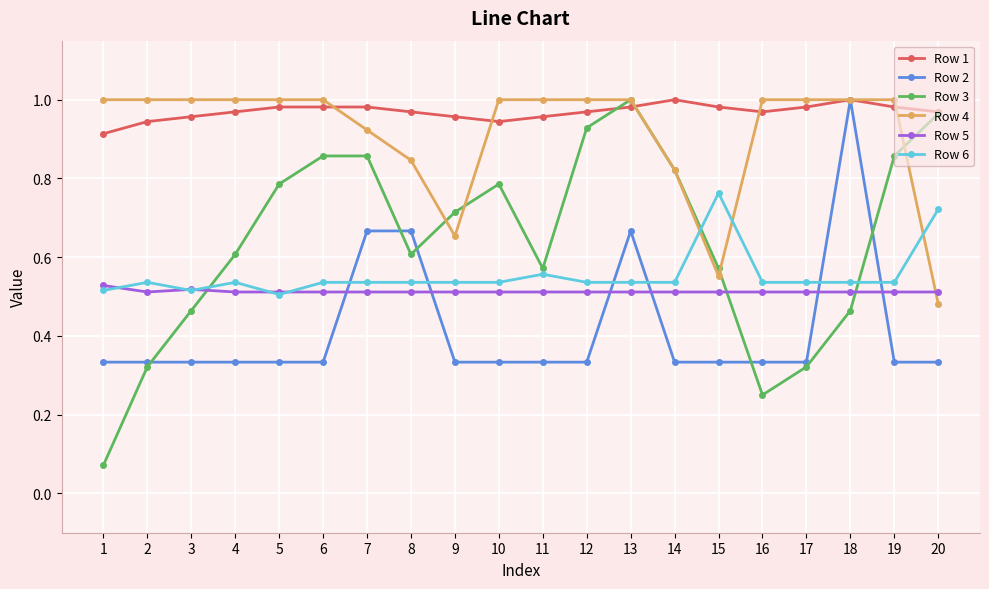

The value of Row 1 at 6 is 1.0. True or false?

True